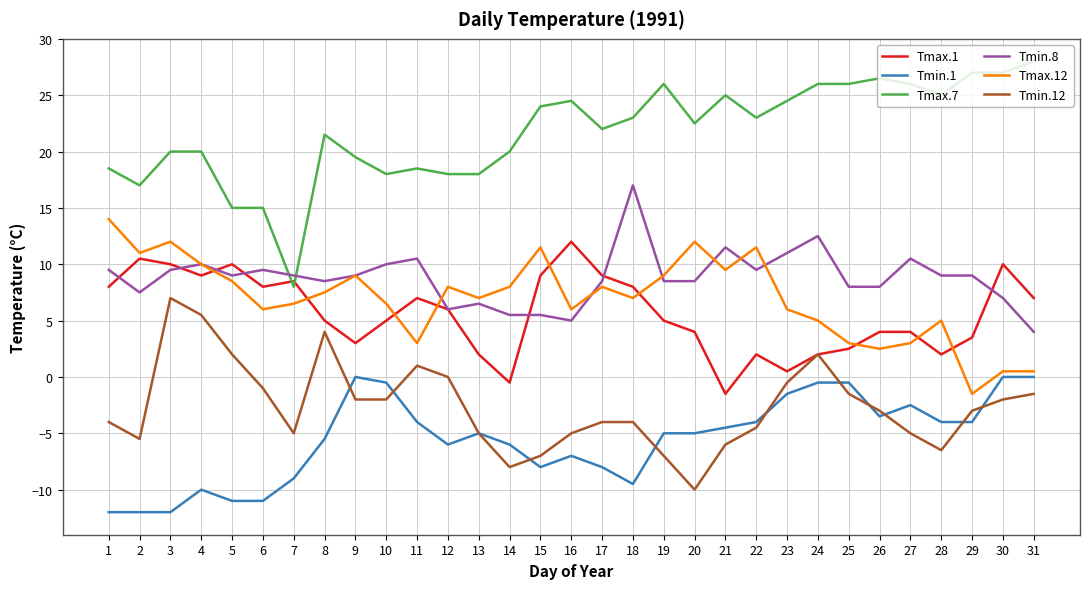

At which label does Tmin.12 reach its minimum?

20